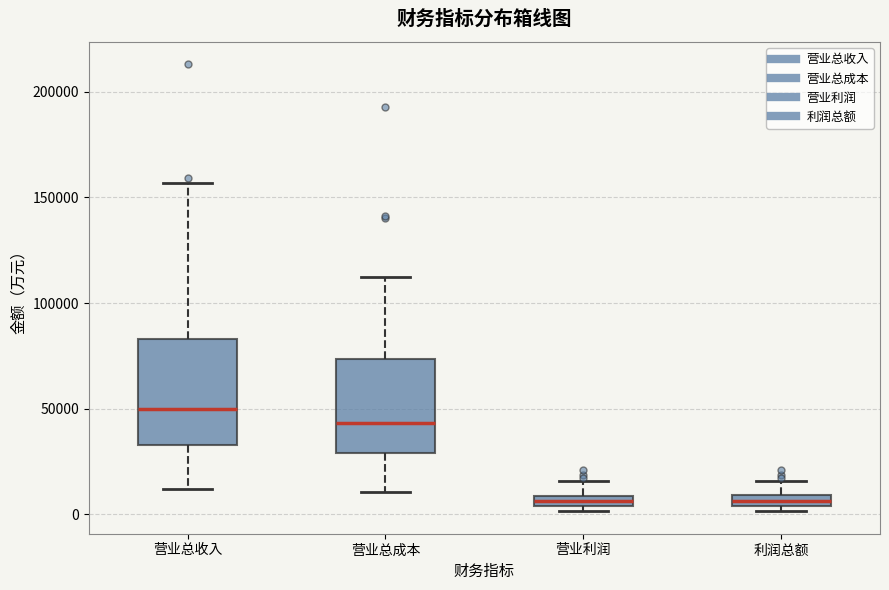

Where does the upper whisker of the box for 利润总额 end on the y-axis? The values are not printed on the chart, so give them approximately, as read against the axis.

15000